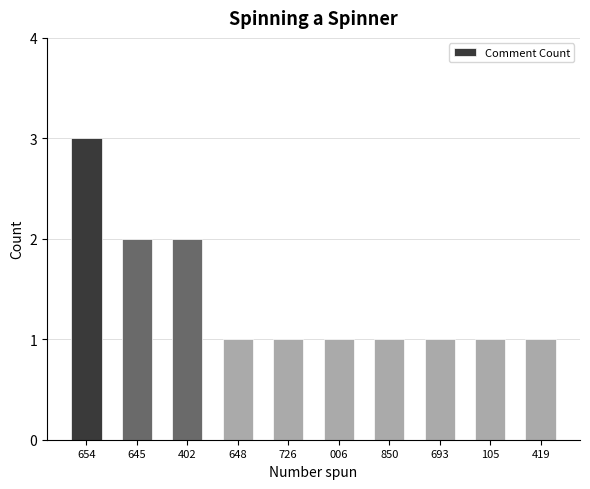

What is the greatest value displayed?

3